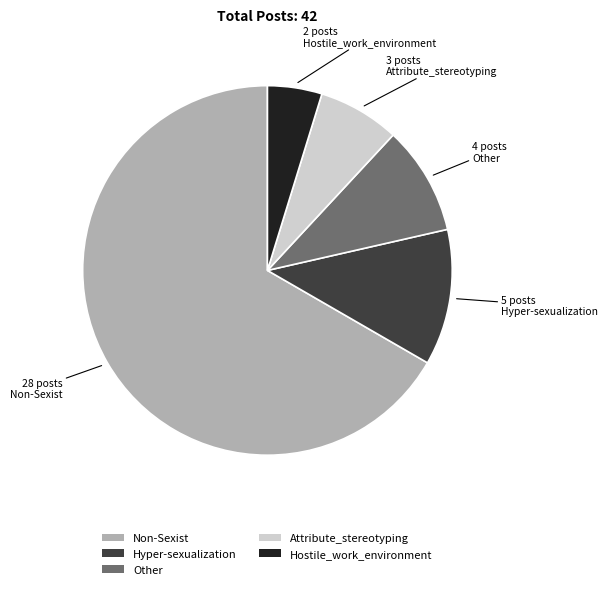

How many slices are in this pie chart?

5